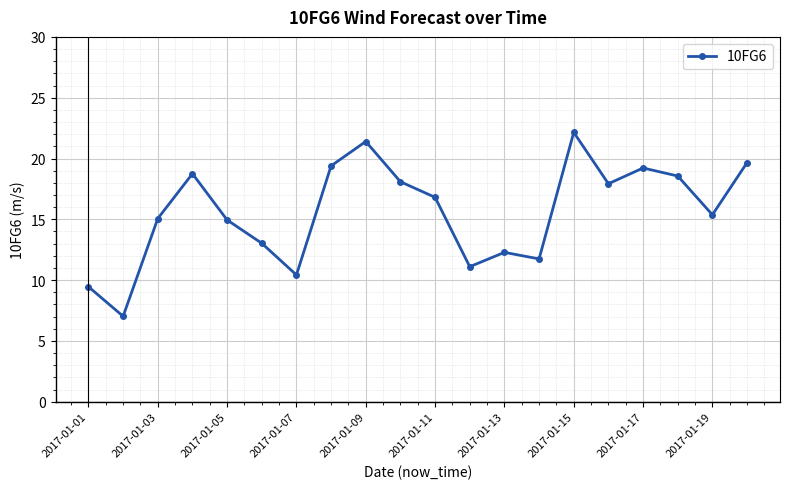

What is the difference between the maximum and minimum values?

15.1